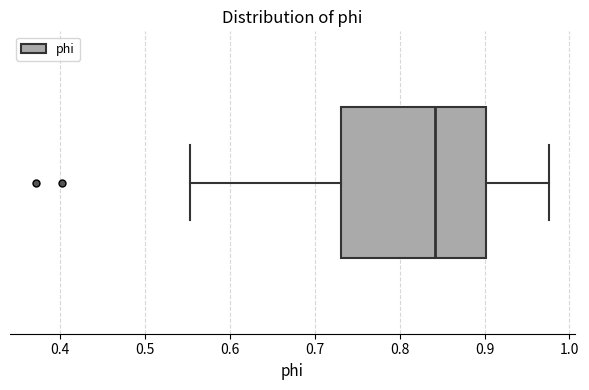

Read this box plot against the x-axis: the position of the median line, the range covered by the box, and the ends of both whiskers. The values are not printed on the chart, so give them approximately, as read against the axis.

median 0.84, box 0.73 to 0.90, whiskers 0.55 to 0.98